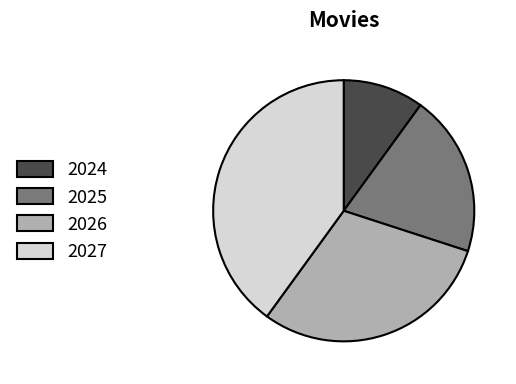

What is the smallest slice in the pie chart?

2024